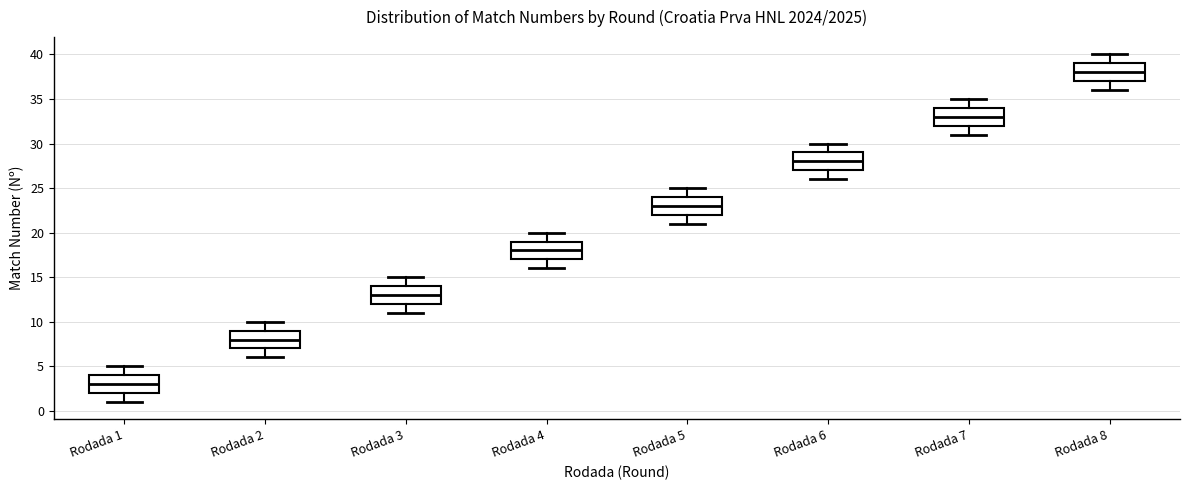

Which box's median line is the lowest?

Rodada 1